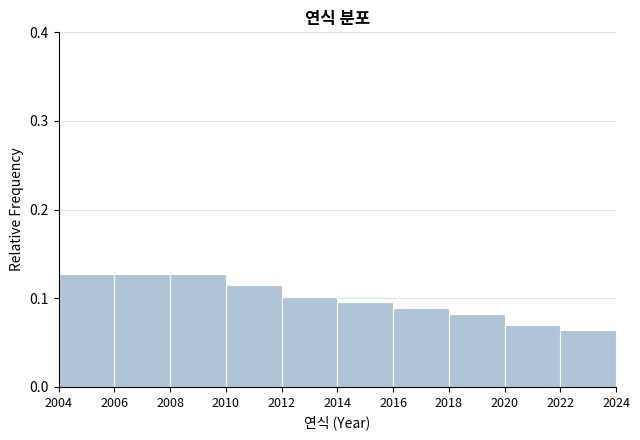

What is the height of the bar covering 2012 to 2014 on the x-axis? The values are not printed on the chart, so give them approximately, as read against the axis.

0.10